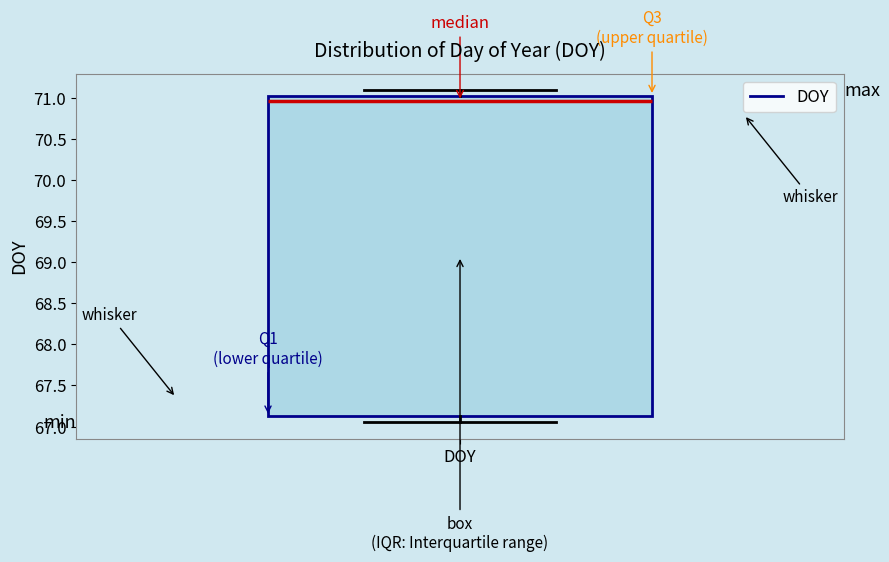

Transcribe this box plot: give where the median line is, the range the box spans, and where the two whiskers end, as read against the y-axis. The values are not printed on the chart, so give them approximately, as read against the axis.

median 70.95, box 67.10 to 71.00, whiskers 67.05 to 71.10